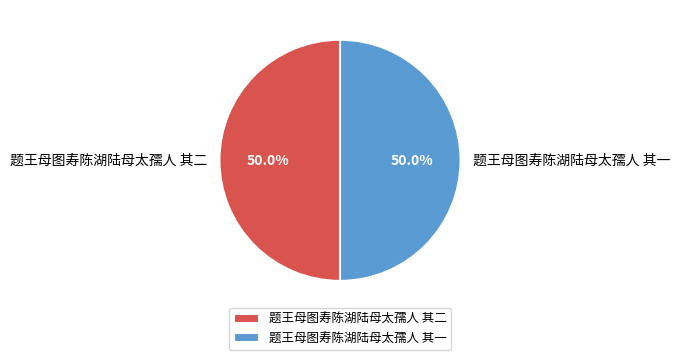

What portion of the pie excludes 题王母图寿陈湖陆母太孺人 其一?

50.0%